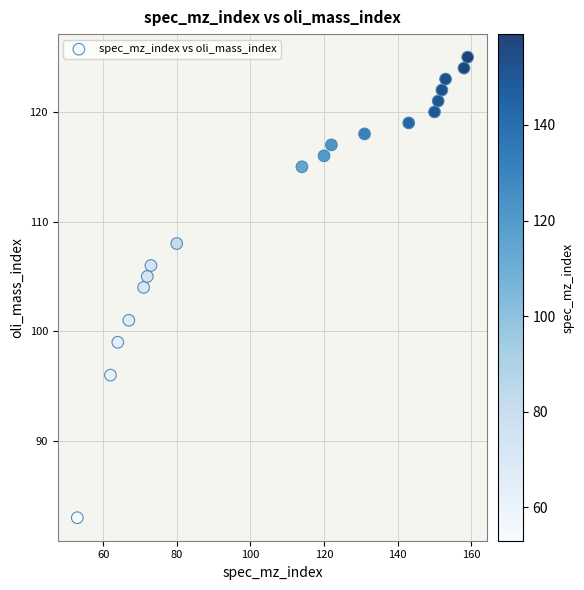

What is the range of X values (max minus min)?

106